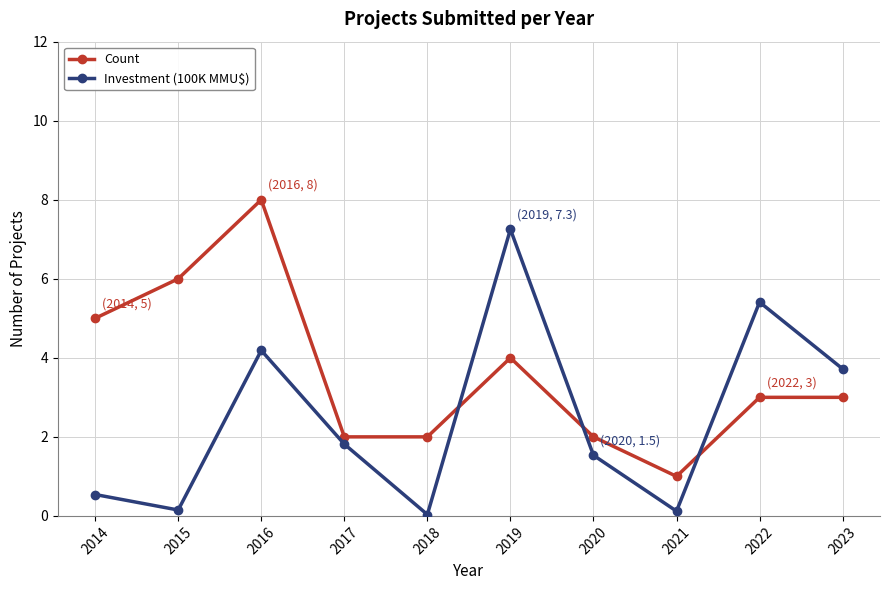

How many interior local valleys does the Investment (100K MMU$) series have?

3